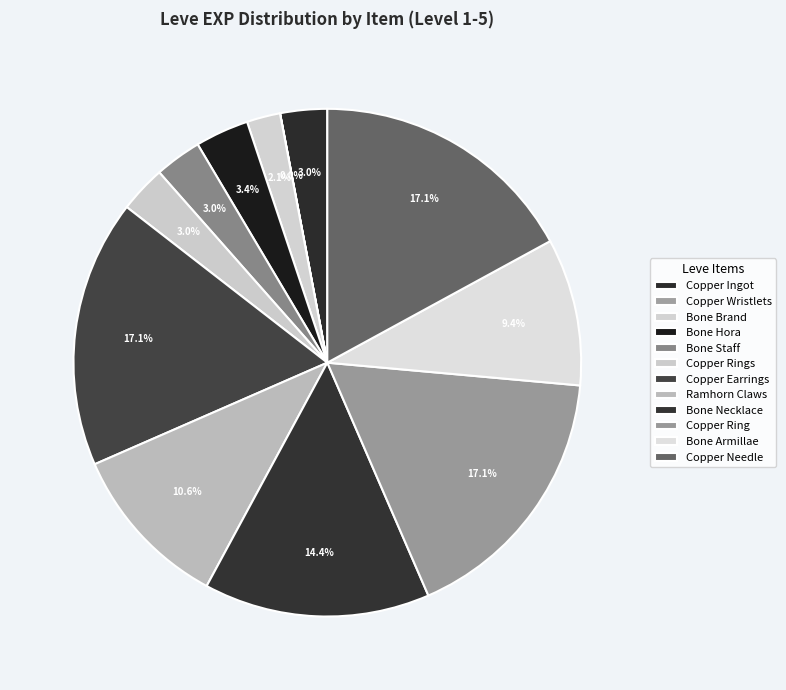

How many segments does this pie chart have?

12